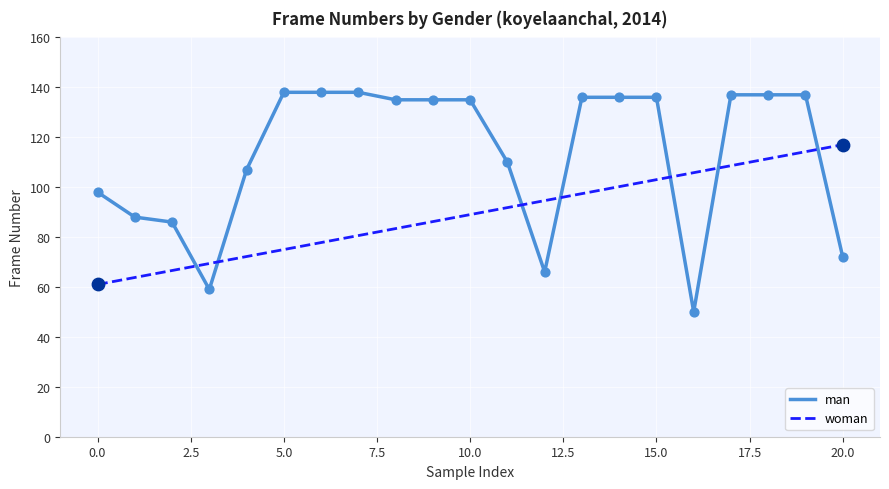

Is it true that man equals 72 at 20.0?

True